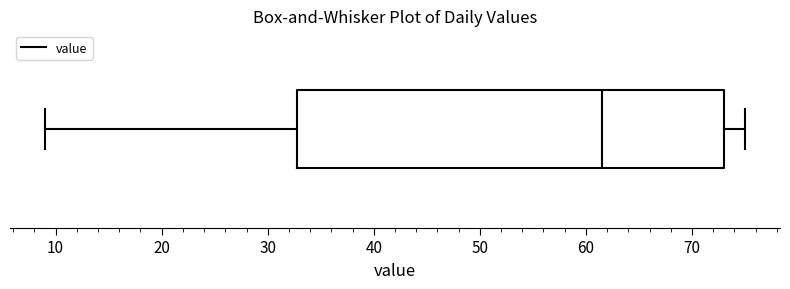

Transcribe this box plot: give where the median line is, the range the box spans, and where the two whiskers end, as read against the x-axis. The values are not printed on the chart, so give them approximately, as read against the axis.

median 62, box 33 to 73, whiskers 9 to 75